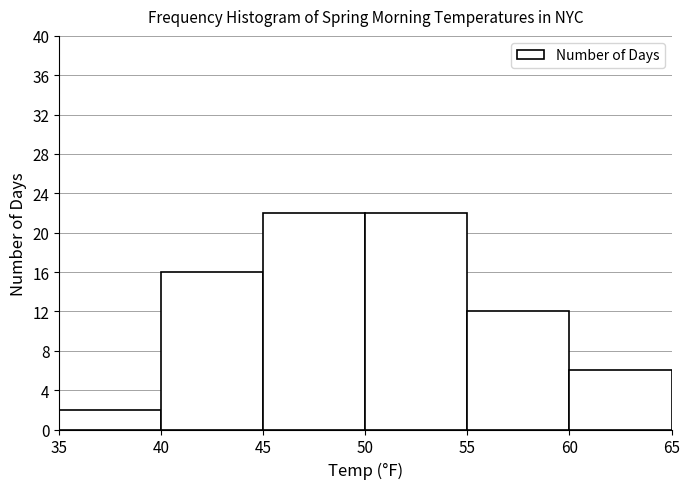

Reading left to right, transcribe this chart: for each bar, give the range it covers on the x-axis and its height. The values are not printed on the chart, so give them approximately, as read against the axis.

35 to 40: 2
40 to 45: 16
45 to 50: 22
50 to 55: 22
55 to 60: 12
60 to 65: 6